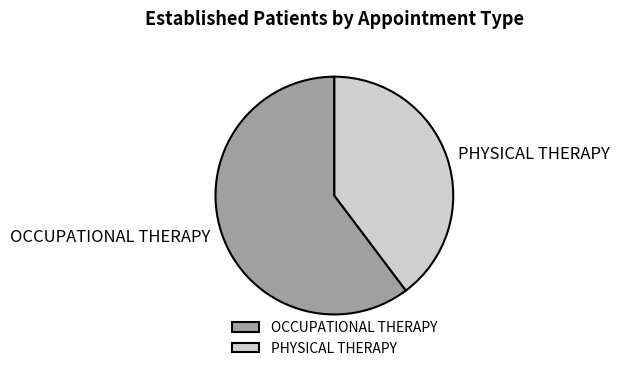

Combined, do PHYSICAL THERAPY and OCCUPATIONAL THERAPY account for over 50%?

Yes